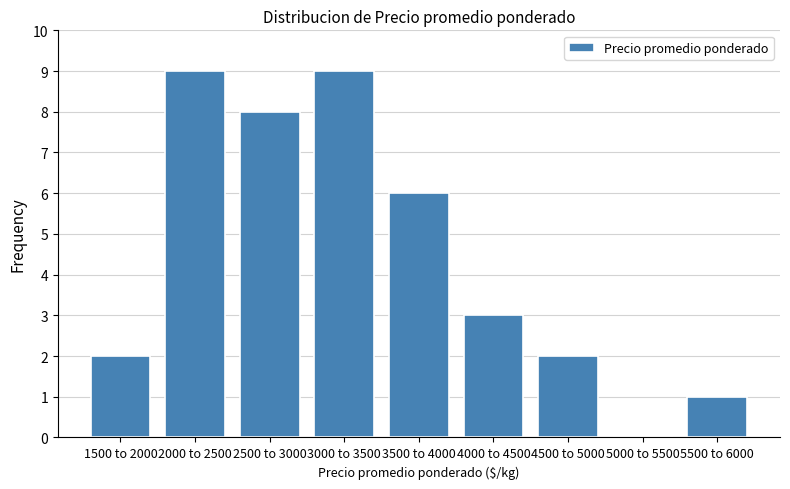

Reading left to right, transcribe all the data shown in this chart.

1500 to 2000=2	2000 to 2500=9	2500 to 3000=8	3000 to 3500=9	3500 to 4000=6	4000 to 4500=3	4500 to 5000=2	5000 to 5500=0	5500 to 6000=1